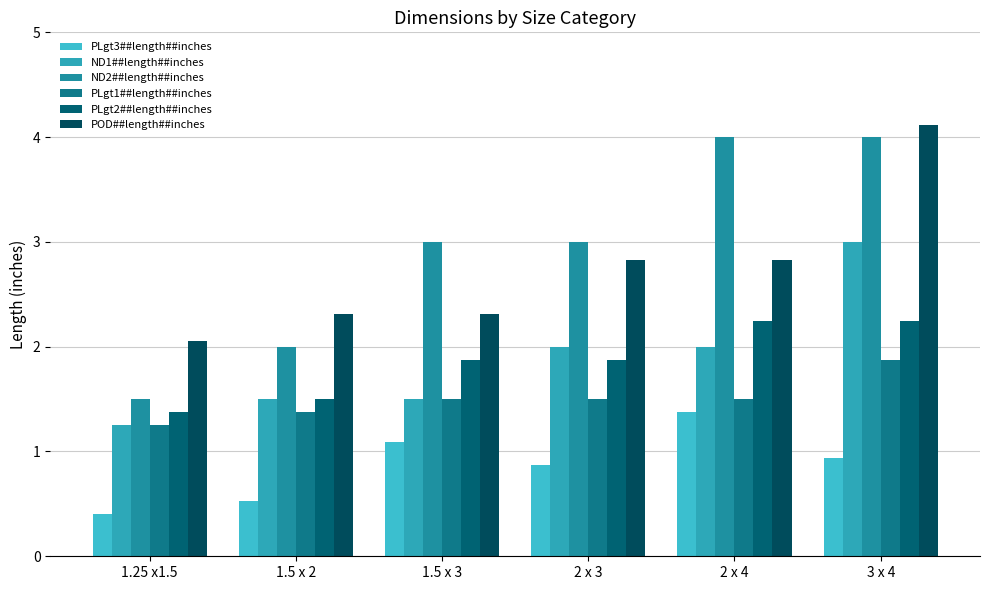

Is the value of ND1##length##inches at 1.5 x 2 greater than the value of PLgt2##length##inches at 2 x 4?

No